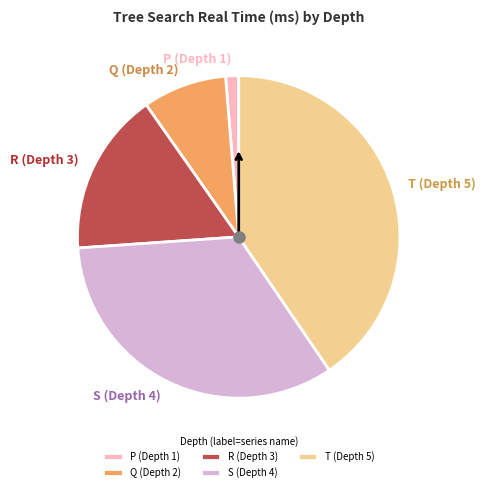

Which slice is the largest?

T (Depth 5)